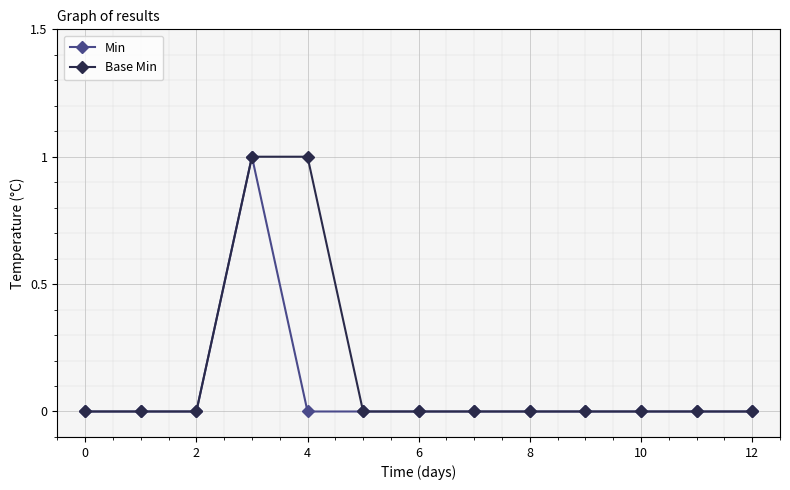

Rank the series by their average value, from lowest to highest.

Min, Base Min